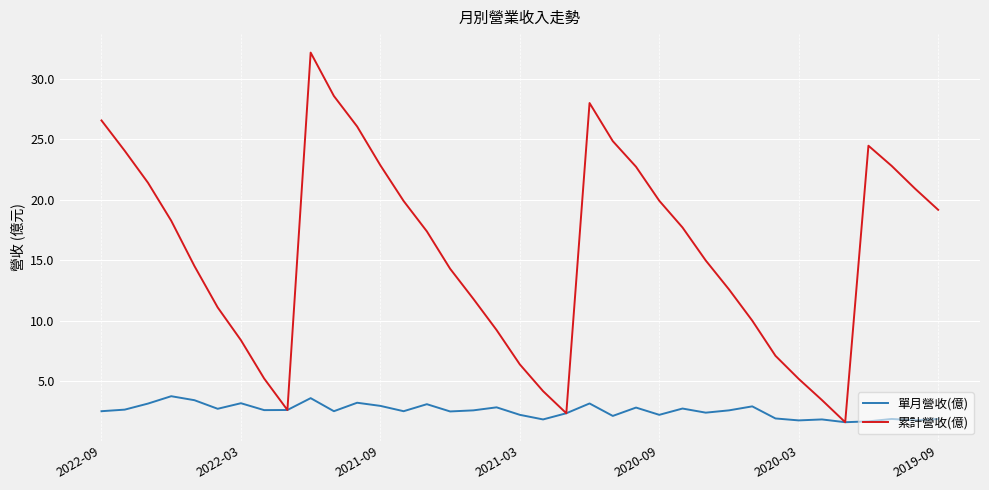

Which series has the widest spread of values?

累計營收(億)